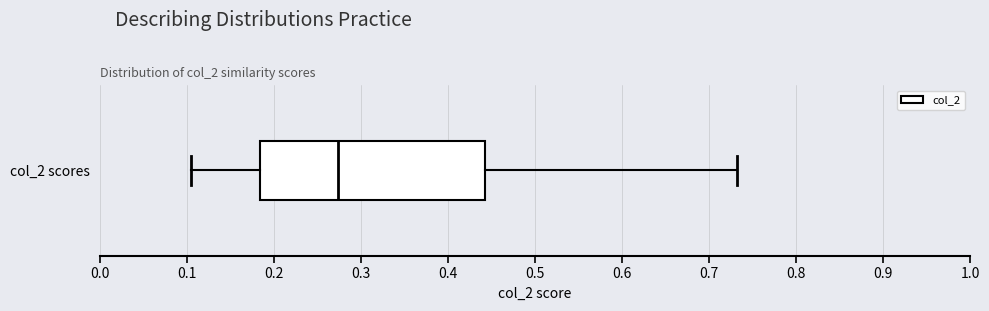

Where does the right whisker of the box for col_2 scores end on the x-axis? The values are not printed on the chart, so give them approximately, as read against the axis.

0.73